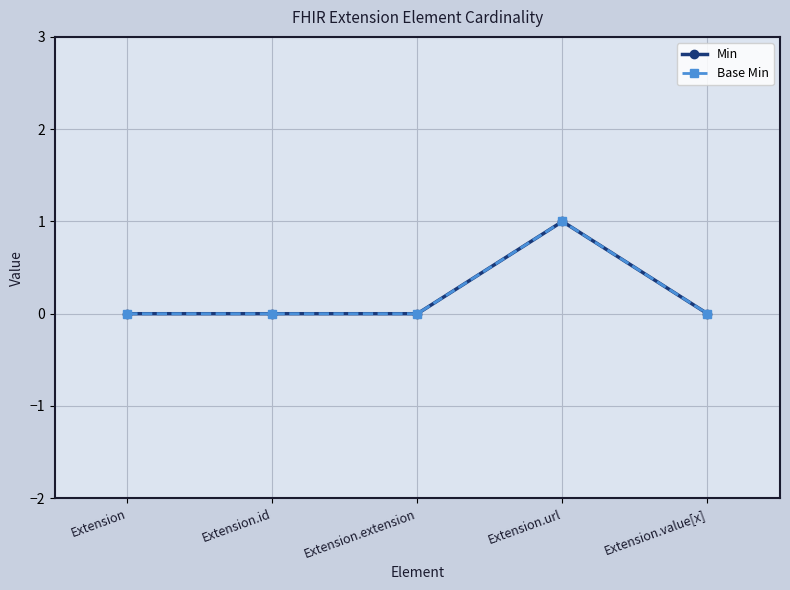

Does the chart have visible grid lines?

Yes